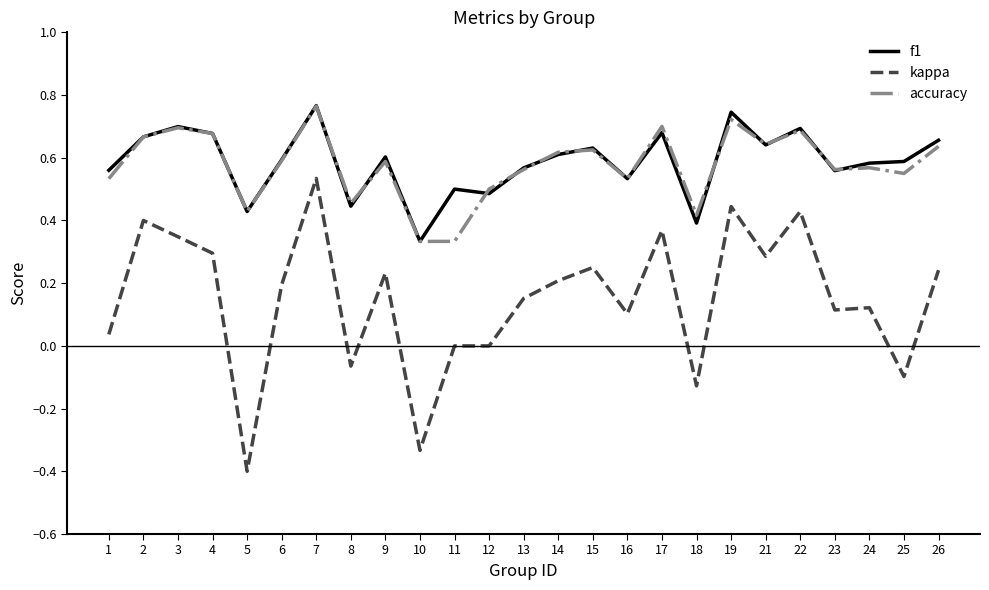

Is the value of accuracy at 19 greater than the value of f1 at 14?

Yes